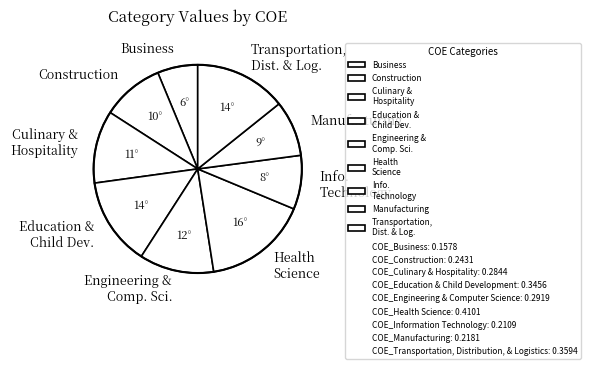

Which has a higher value, Manufacturing or Culinary & Hospitality?

Culinary & Hospitality